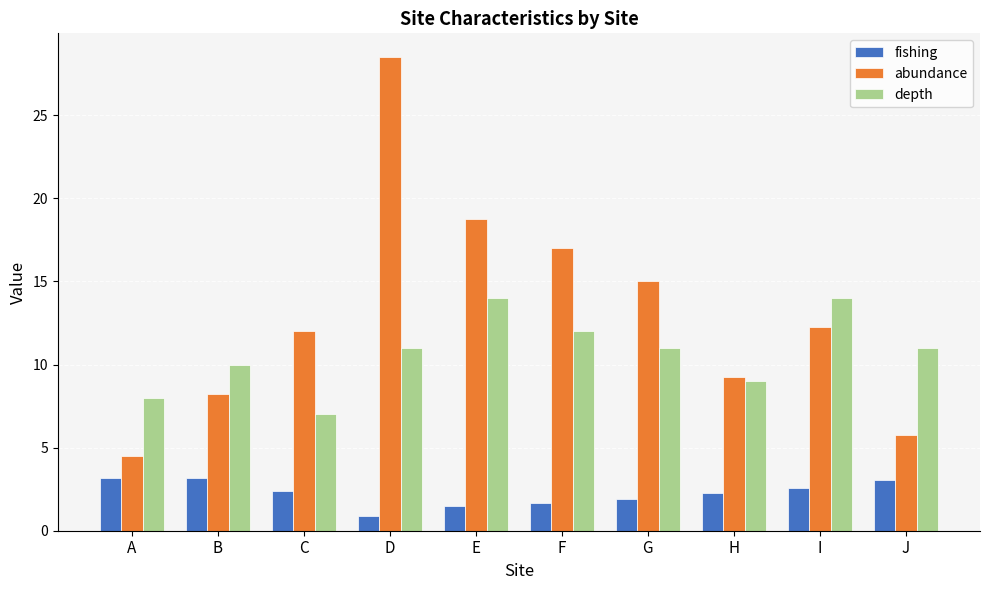

How many distinct data groups are displayed?

3